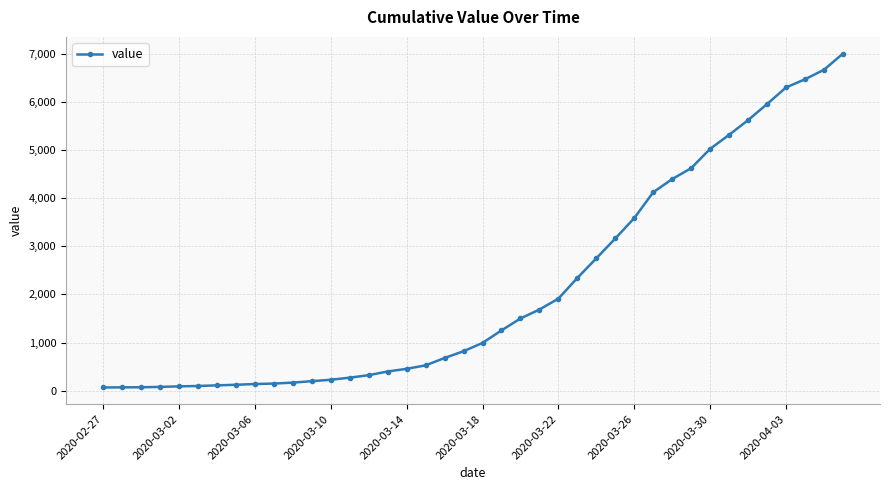

What is the average value?

2144